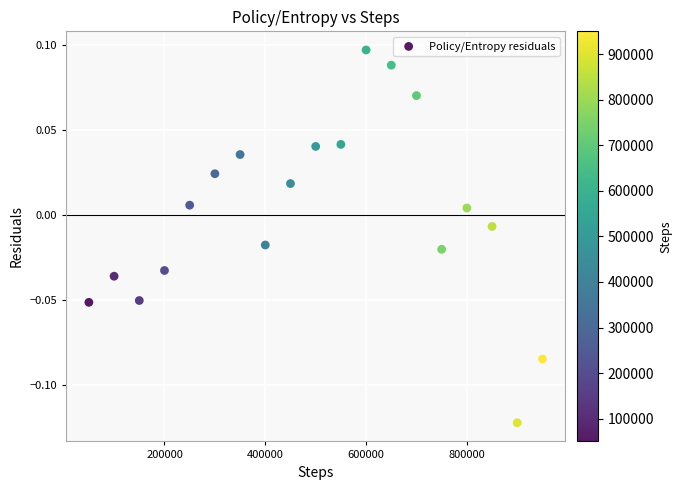

What is the range of X values (max minus min)?

900000.0